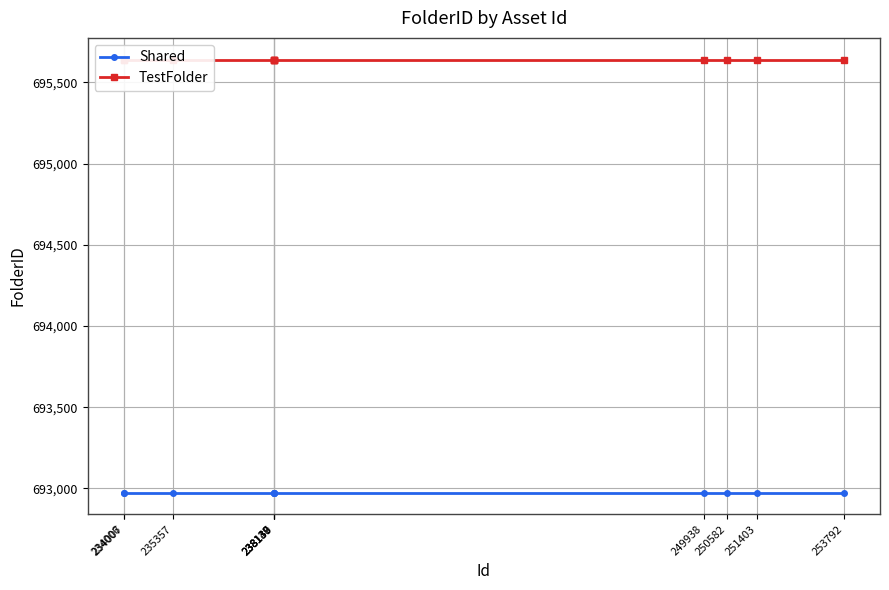

Which series has the largest total across all categories?

TestFolder